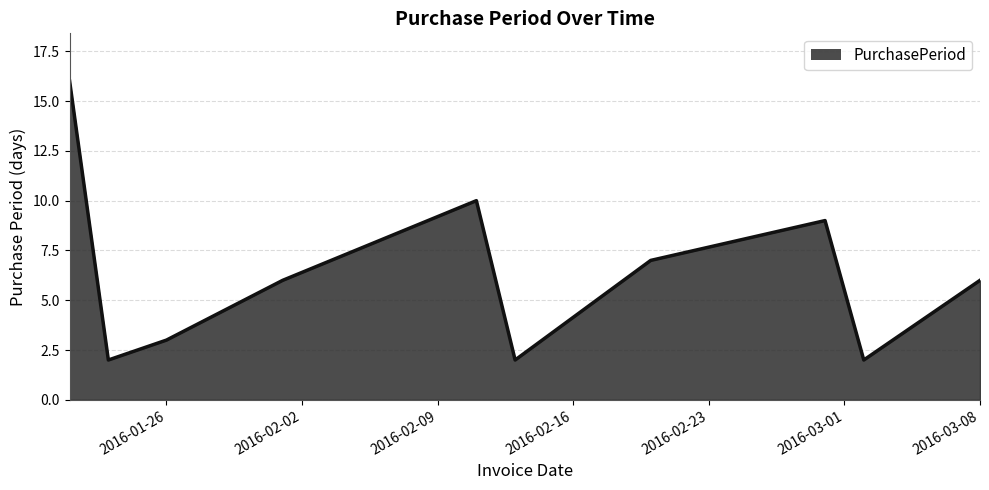

What is the difference between the maximum and minimum values?

14